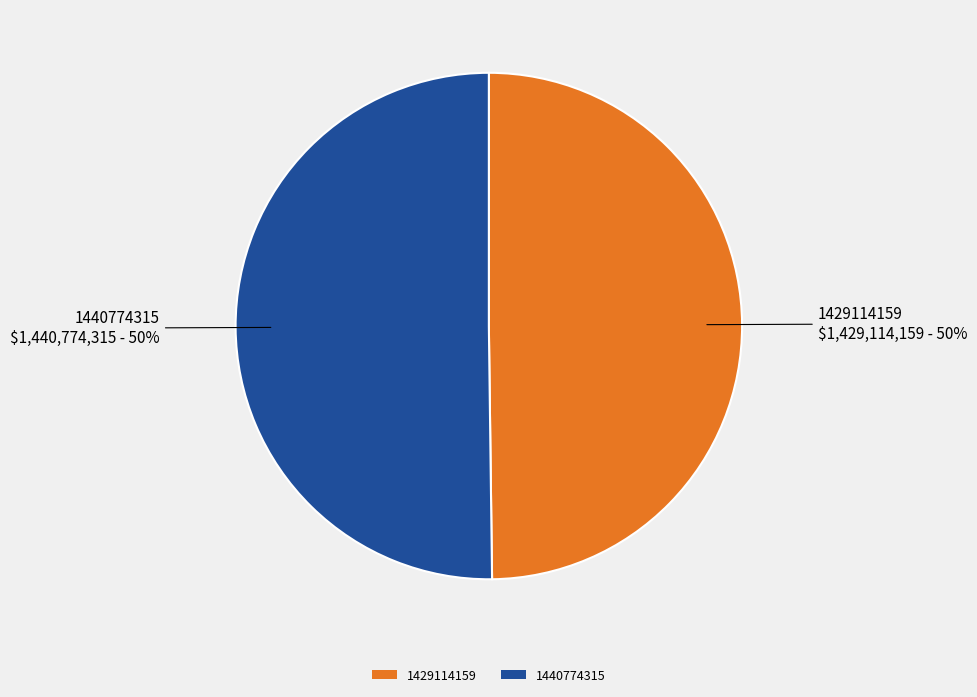

Do 1429114159 and 1440774315 together represent more than half of the pie?

Yes